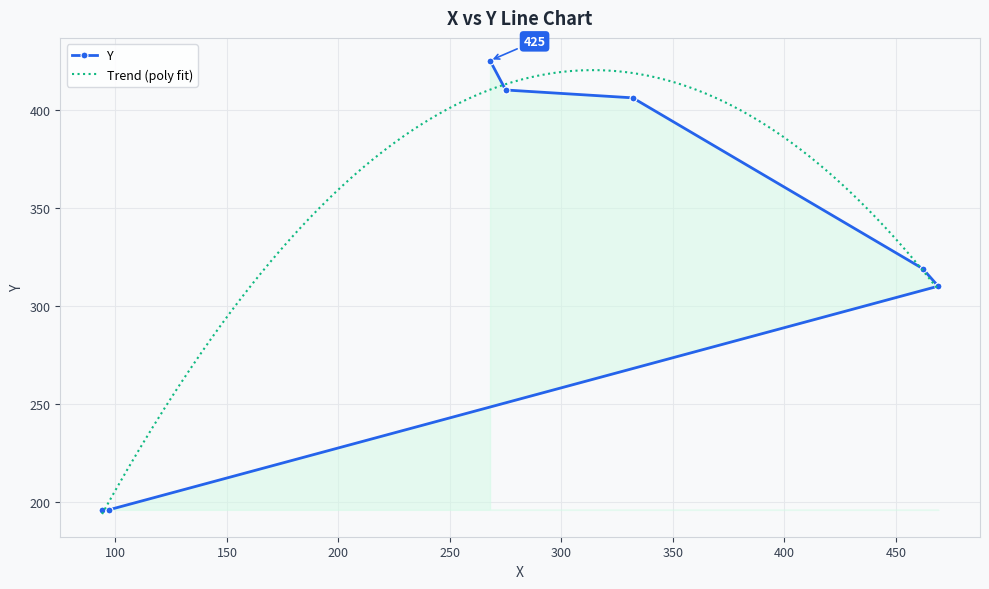

Rank the categories by value from highest to lowest.

268, 275, 332, 462, 469, 94, 97